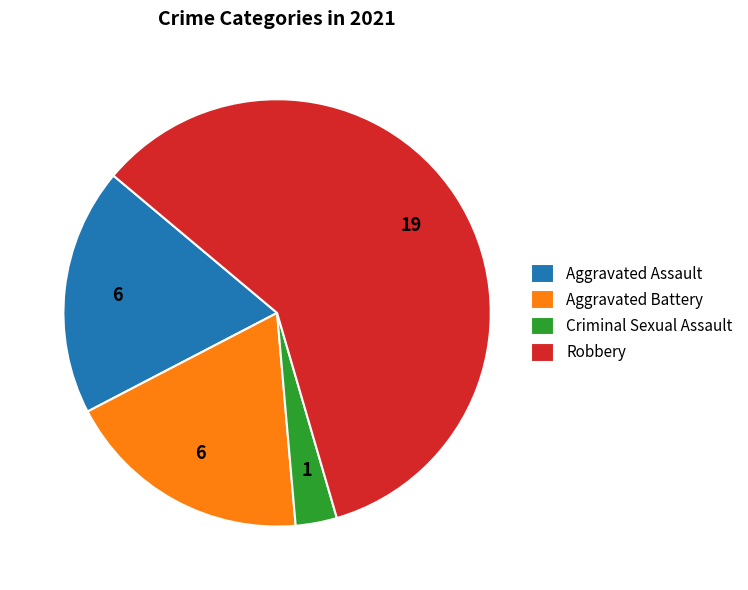

Do Aggravated Assault and Robbery together represent more than half of the pie?

Yes